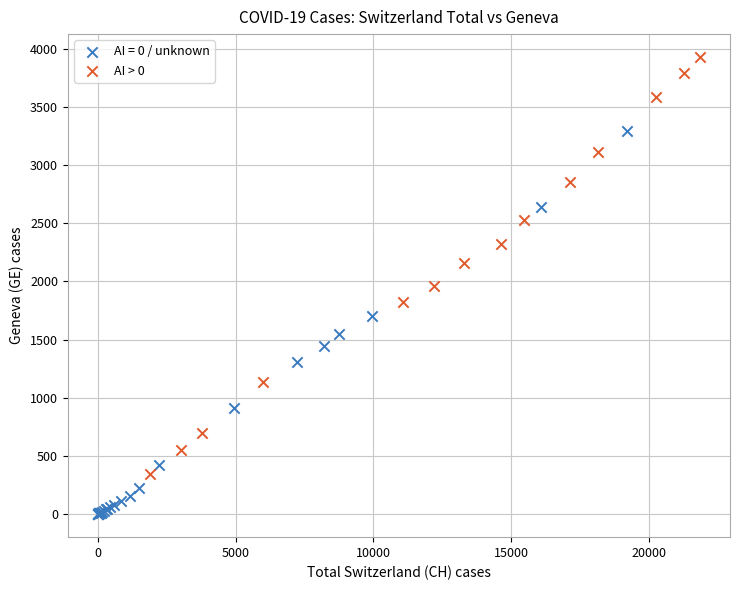

Which series reaches the minimum Y coordinate?

AI = 0 / unknown